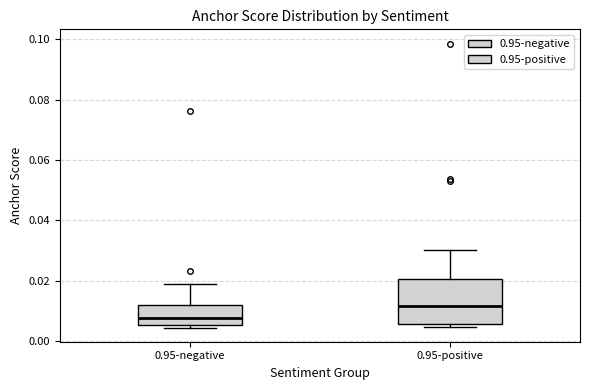

Where is the lower edge of the box for 0.95-positive on the y-axis? The values are not printed on the chart, so give them approximately, as read against the axis.

0.006